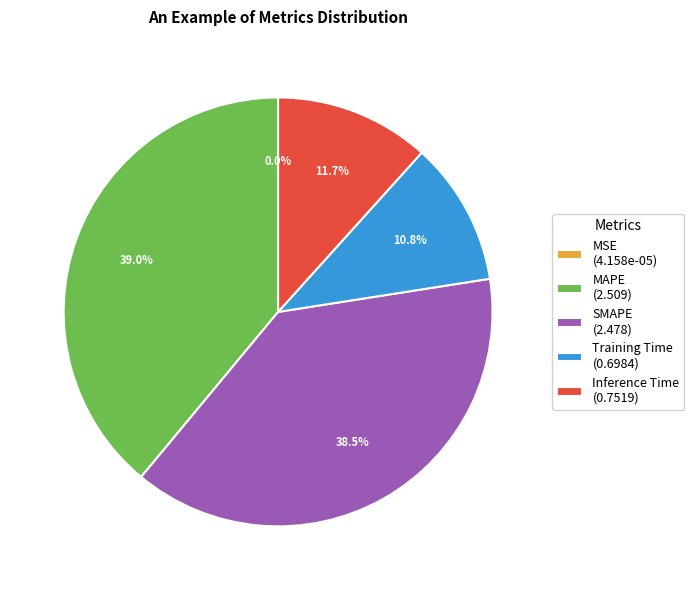

To the nearest percent, what percentage of the pie is Inference Time?

12%